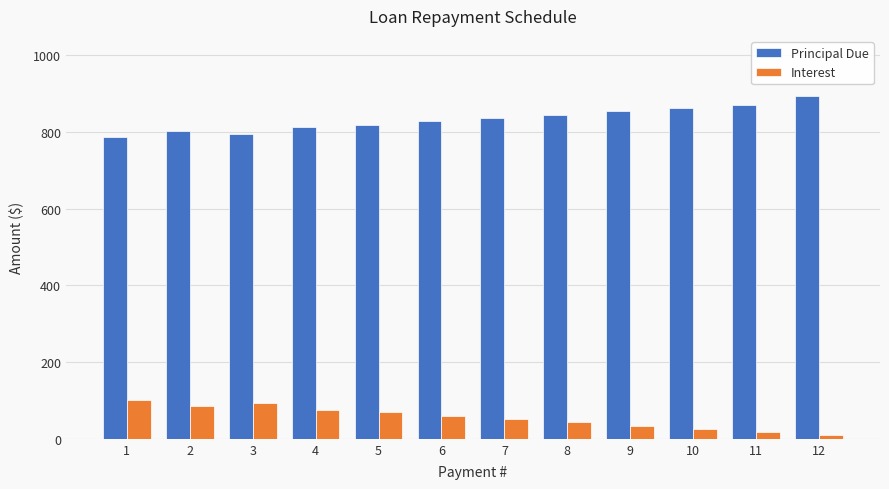

What is the difference between the Principal Due values at 6 and 10?

32.3